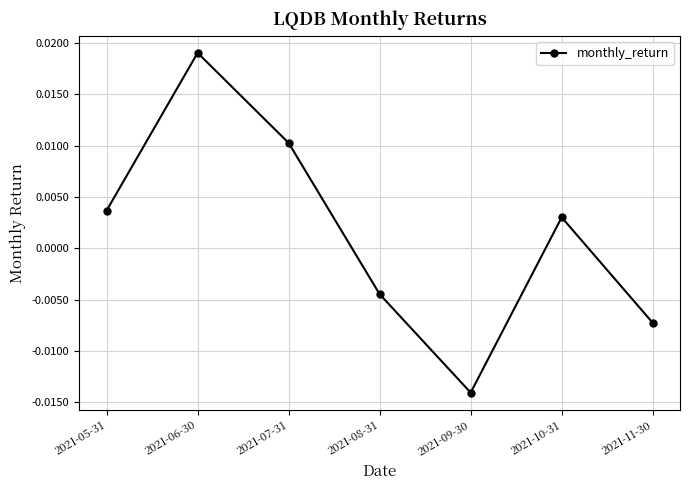

Rank the categories by value from lowest to highest.

2021-09-30, 2021-11-30, 2021-08-31, 2021-10-31, 2021-05-31, 2021-07-31, 2021-06-30